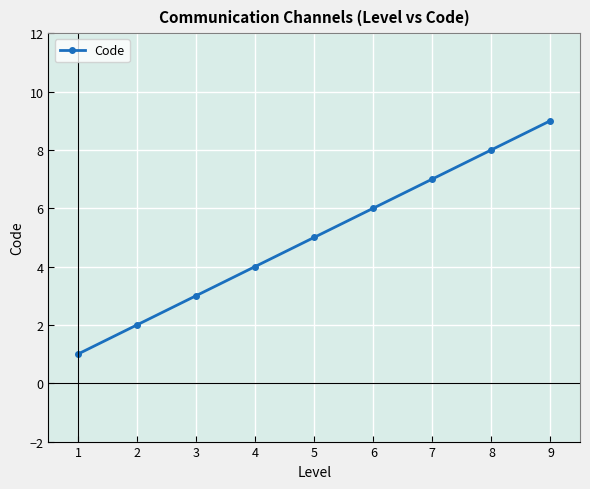

How many lines are shown in the chart?

1